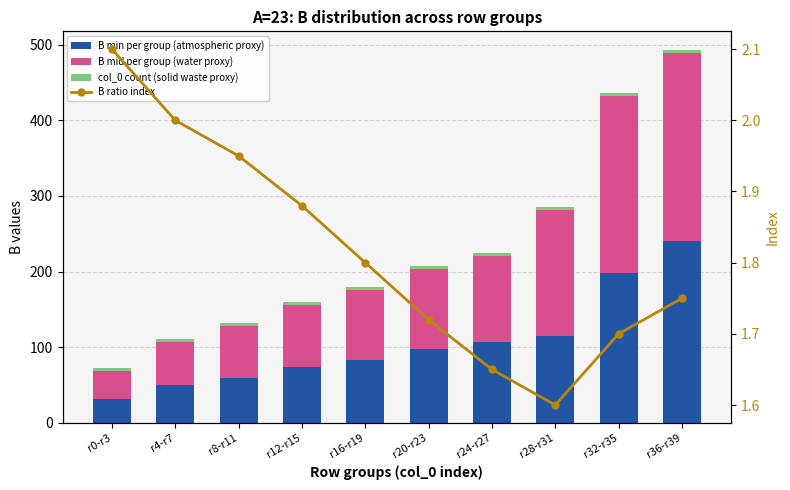

Which series has the largest total across all categories?

B mid per group (water proxy)